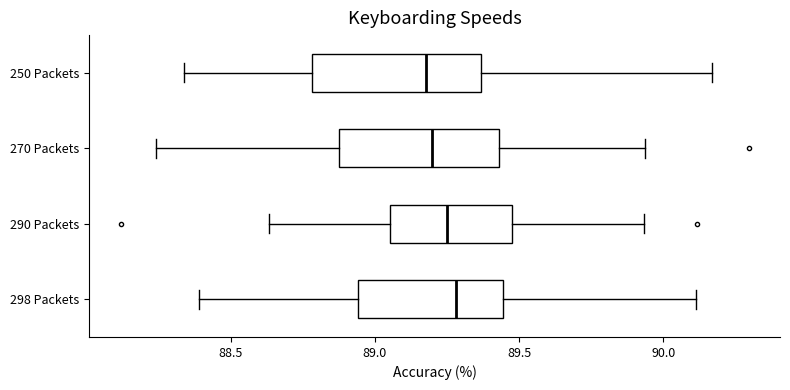

Where does the median line of the box for 250 Packets sit on the x-axis? The values are not printed on the chart, so give them approximately, as read against the axis.

89.20